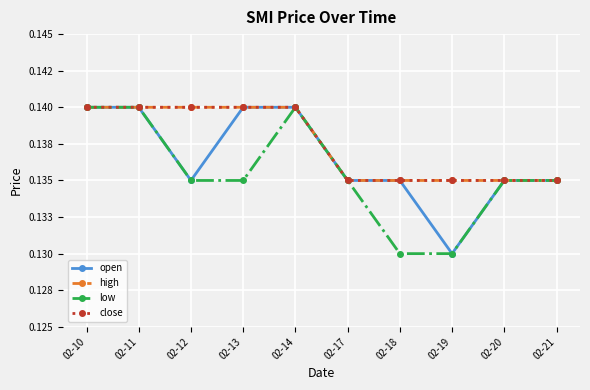

Which series has the largest range (max minus min)?

open